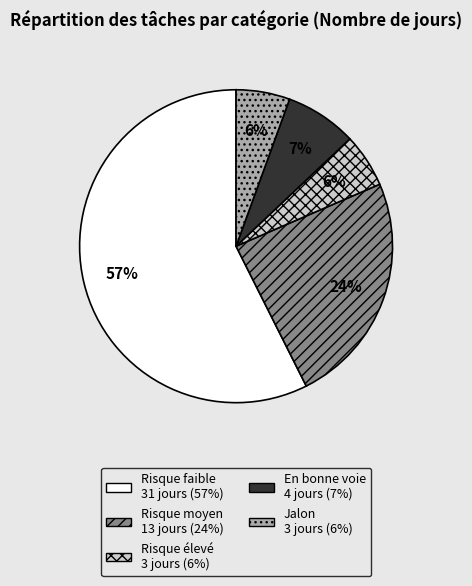

Is there a majority slice in this chart?

Yes